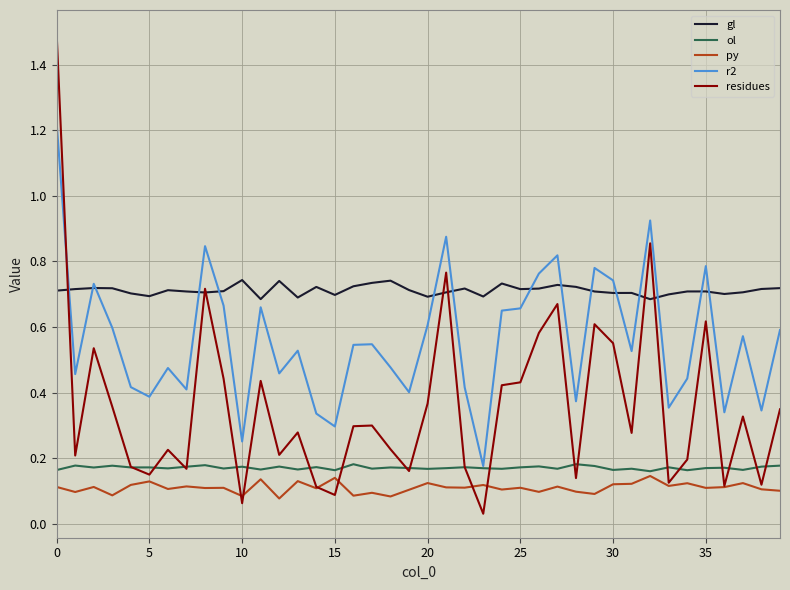

True or false: ol and gl intersect in this chart.

False